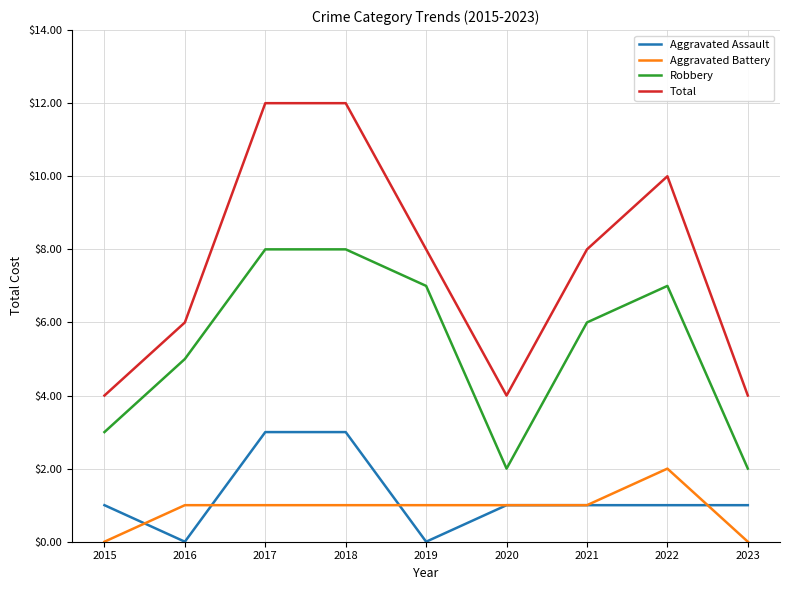

What is the lowest value of the Total series?

4